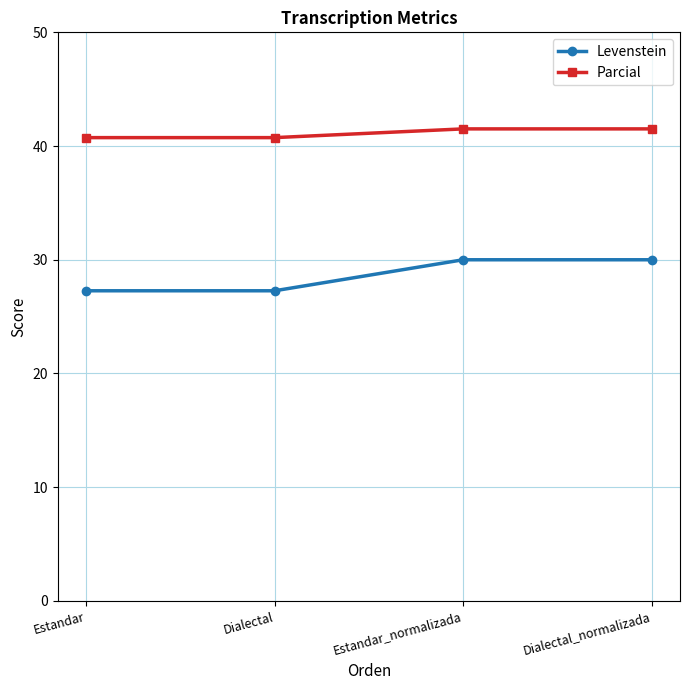

Count the Parcial values in the range 40 to 41.

2